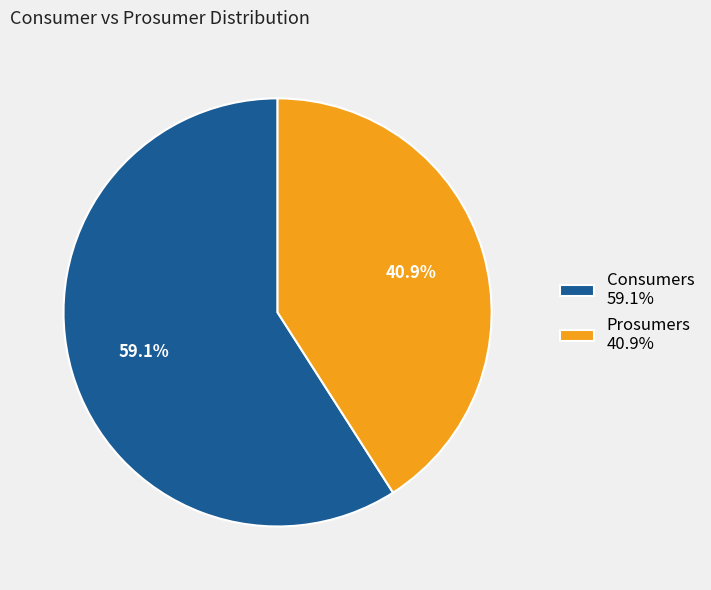

Combined, do Consumers and Prosumers account for over 50%?

Yes